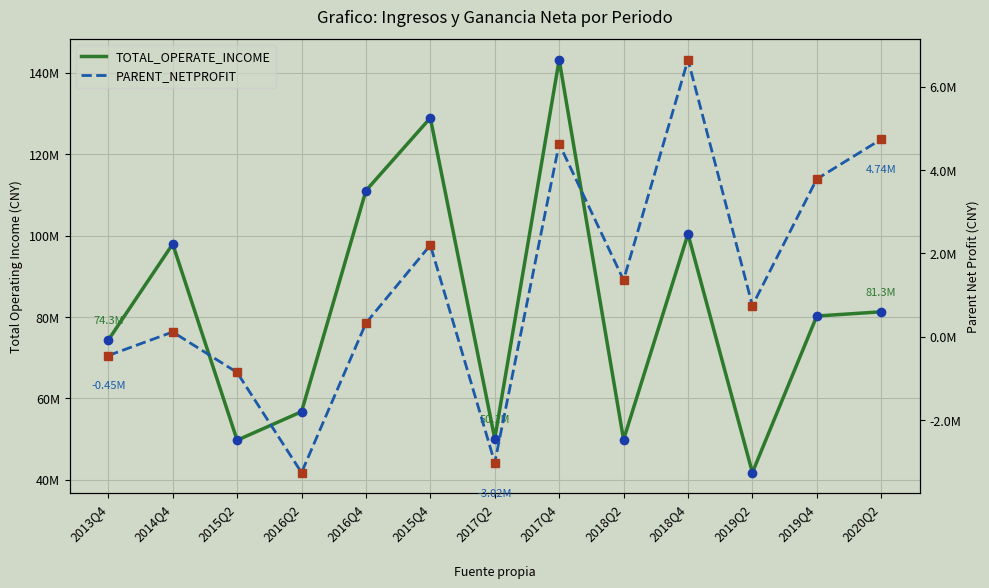

What are all the series names shown in the legend?

TOTAL_OPERATE_INCOME, PARENT_NETPROFIT